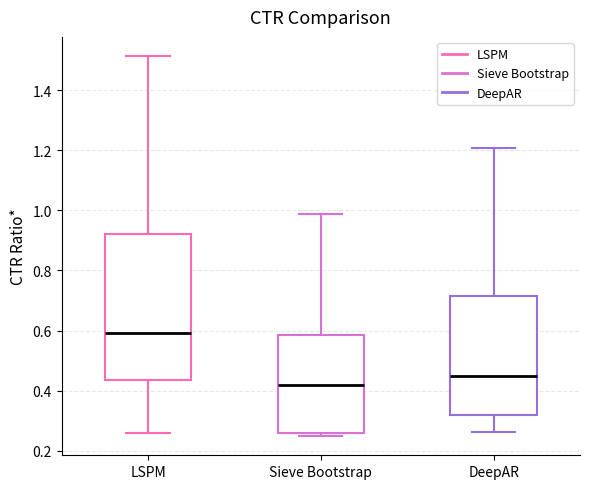

Reading left to right, read every box against the y-axis: the position of its median line, the range the box covers, and the ends of its whiskers. The values are not printed on the chart, so give them approximately, as read against the axis.

LSPM: median 0.60, box 0.44 to 0.92, whiskers 0.26 to 1.52
Sieve Bootstrap: median 0.42, box 0.26 to 0.58, whiskers 0.24 to 0.98
DeepAR: median 0.44, box 0.32 to 0.72, whiskers 0.26 to 1.20